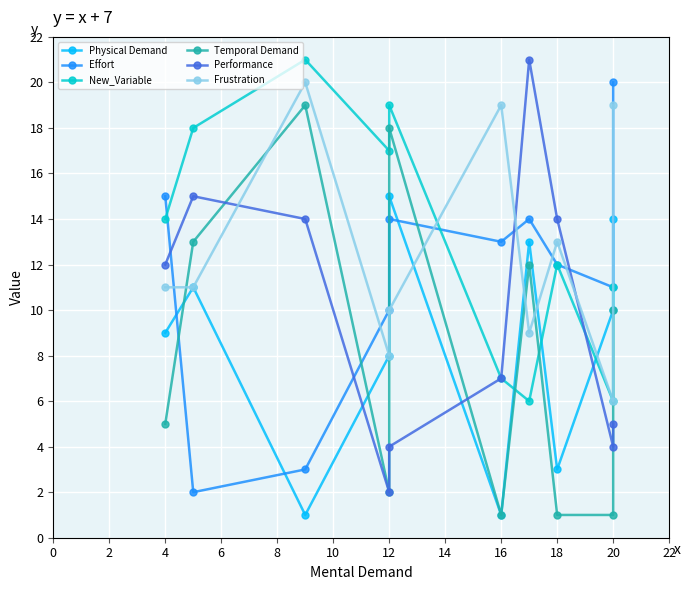

Where is the first local maximum for Physical Demand?

2